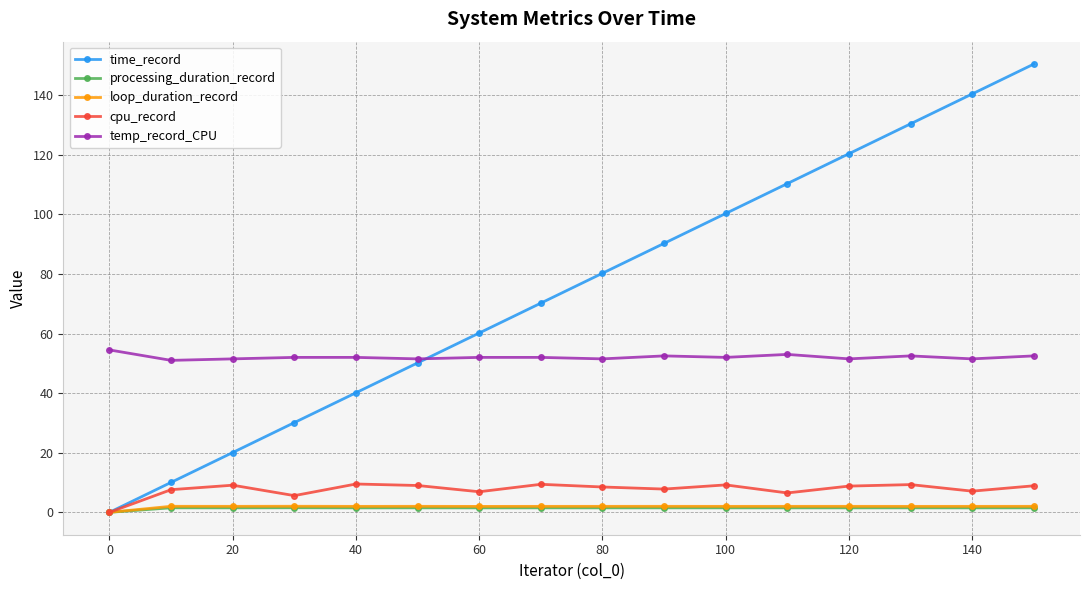

Which series has the largest range (max minus min)?

time_record